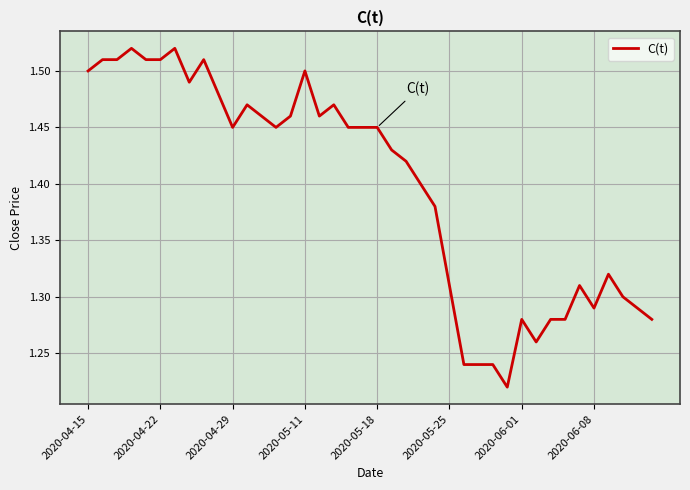

Does the chart display data point markers on the line(s)?

No